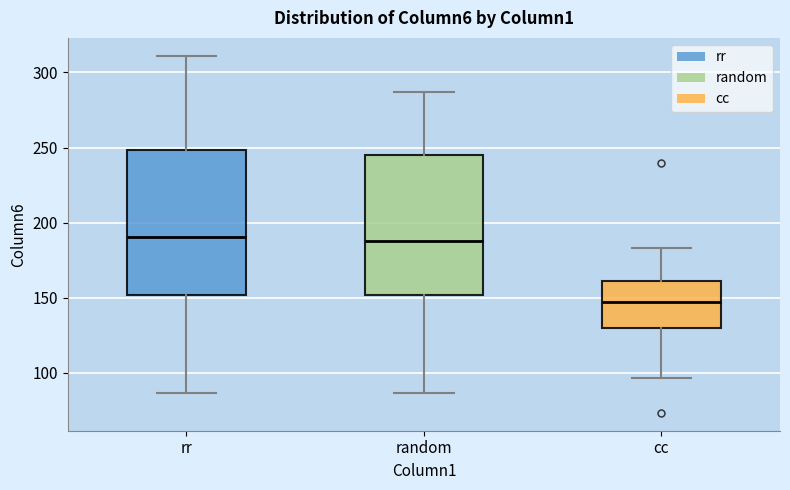

Reading left to right, read every box against the y-axis: the position of its median line, the range the box covers, and the ends of its whiskers. The values are not printed on the chart, so give them approximately, as read against the axis.

rr: median 190, box 150 to 250, whiskers 85 to 310
random: median 190, box 150 to 245, whiskers 85 to 285
cc: median 145, box 130 to 160, whiskers 95 to 185